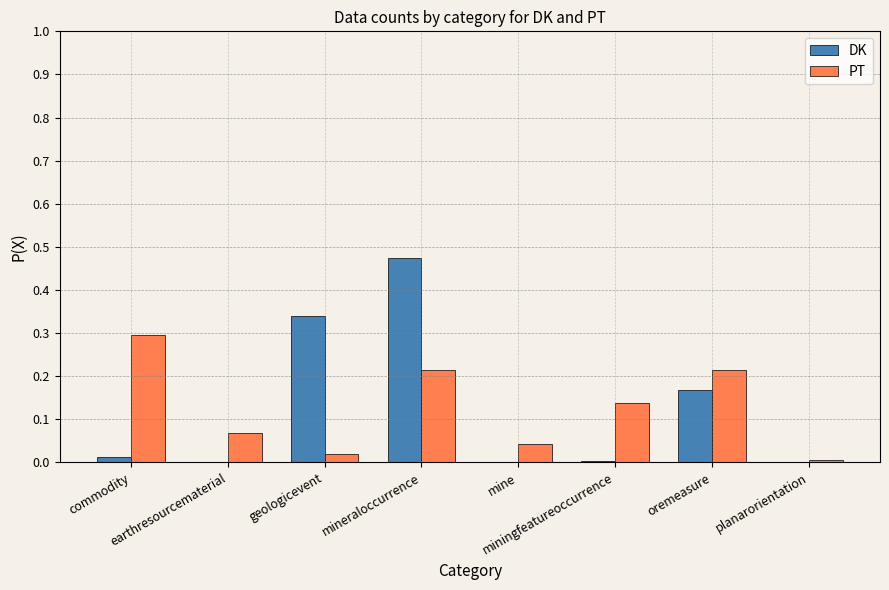

What is the sum of all PT values?

1.0